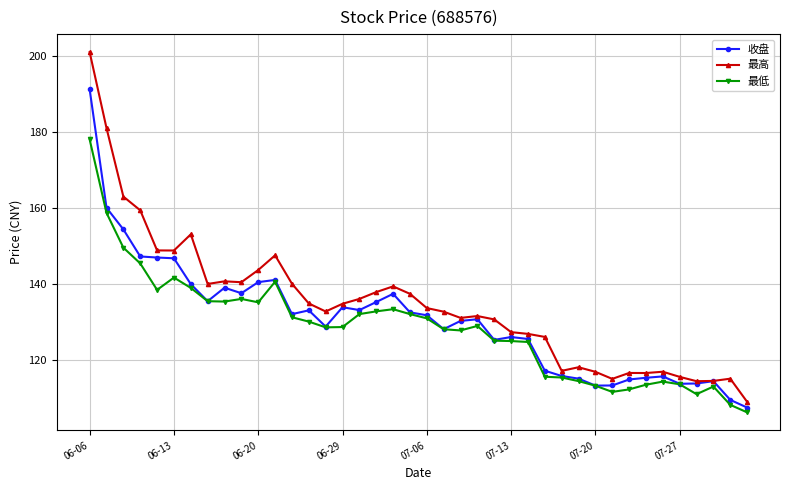

What is the value of the 最低 point at the 35th from the left?

114.2